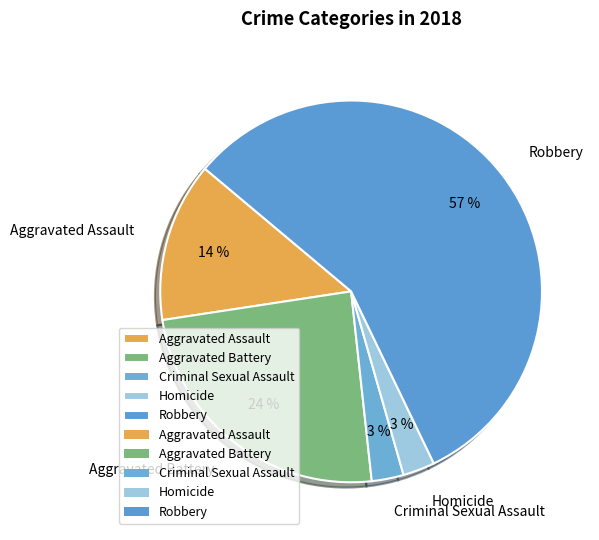

Does Criminal Sexual Assault account for over 50% of the chart?

No